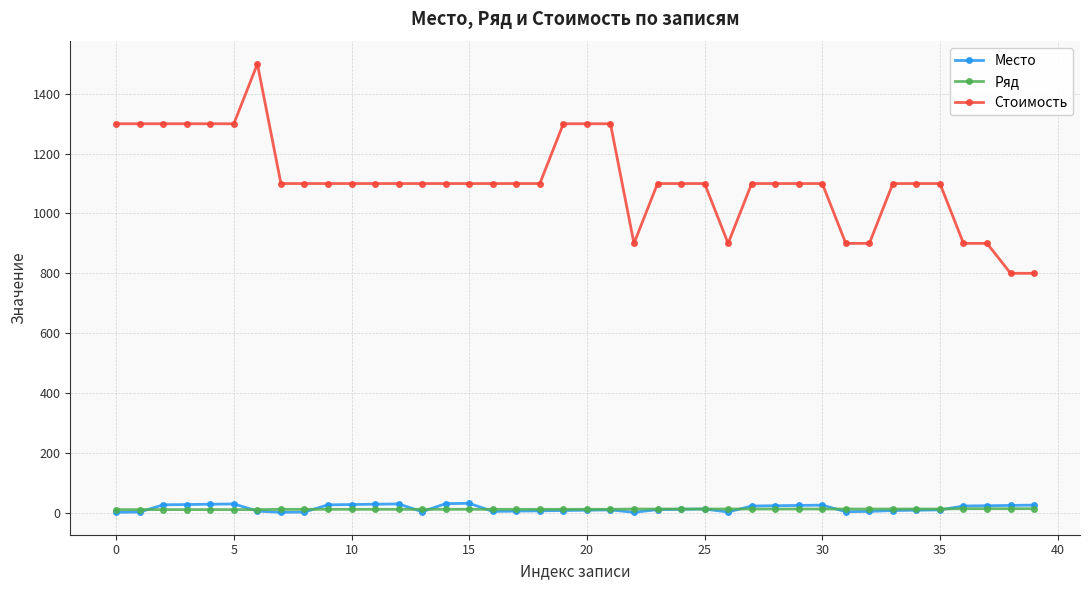

Which series has the widest spread of values?

Стоимость